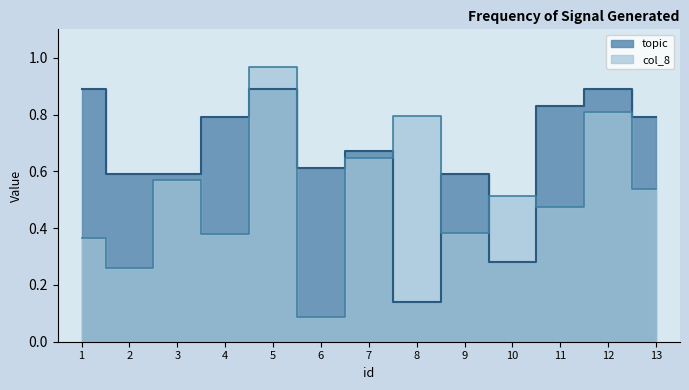

Which series ends up on top after the final intersection of col_8 and topic?

topic